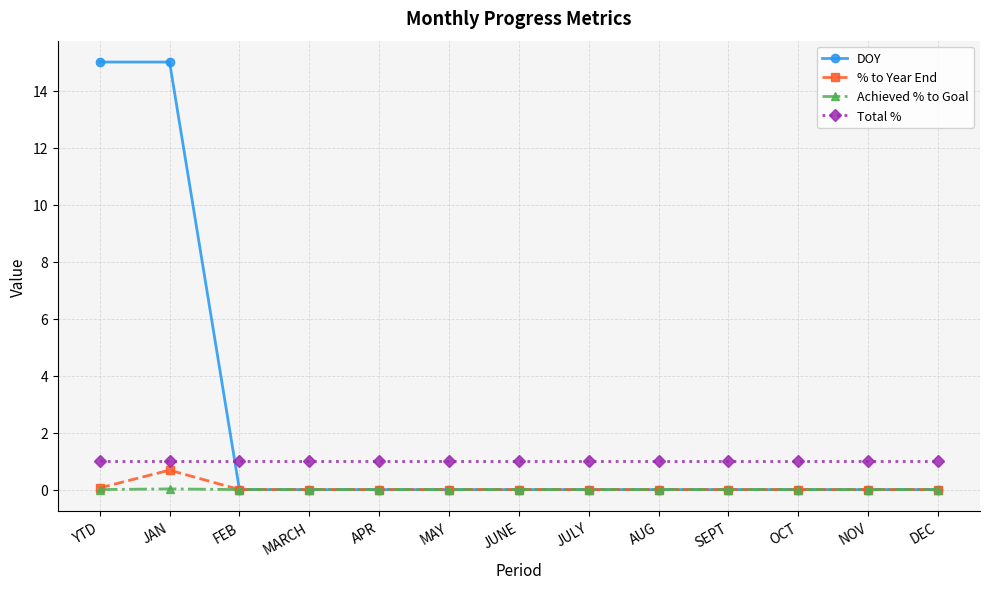

What is the highest value of the DOY series?

15.0